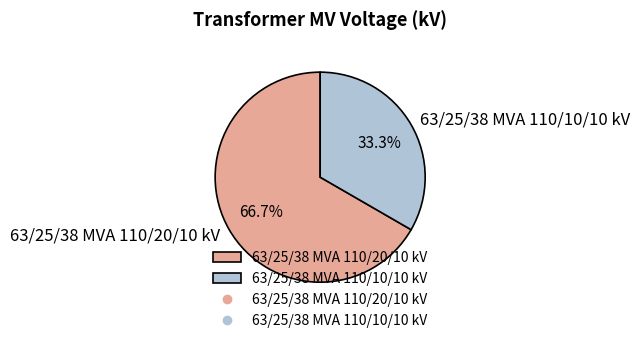

Approximately how many times larger is the value at 63/25/38 MVA 110/20/10 kV compared to 63/25/38 MVA 110/10/10 kV?

2.0